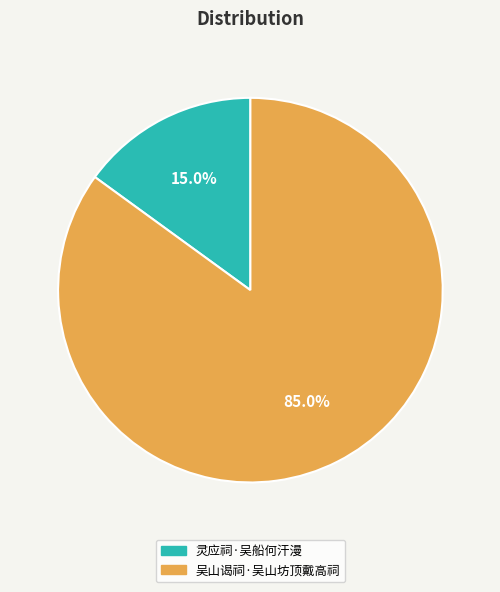

To the nearest percent, what is the combined percentage of 灵应祠·吴船何汗漫 and 吴山谒祠·吴山坊顶戴高祠?

100%